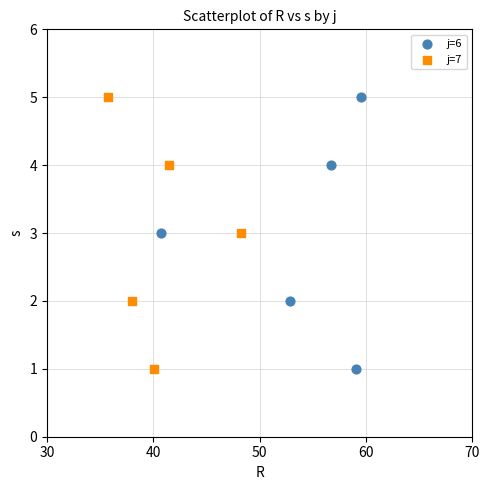

What are all the series names shown in the legend?

j=6, j=7